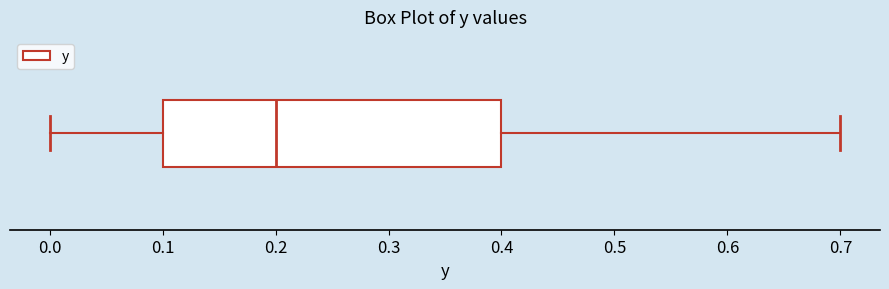

Transcribe this box plot: give where the median line is, the range the box spans, and where the two whiskers end, as read against the x-axis. The values are not printed on the chart, so give them approximately, as read against the axis.

median 0.2, box 0.1 to 0.4, whiskers 0.0 to 0.7